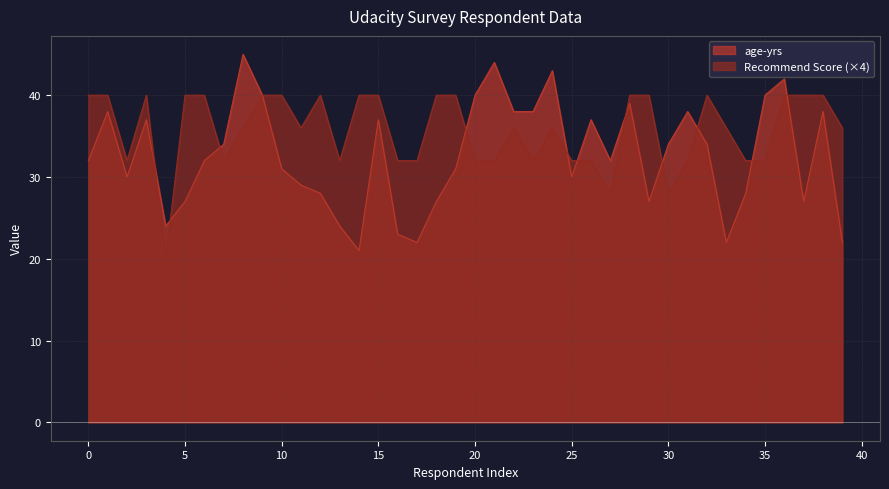

How many data points in age-yrs are above 32?

19